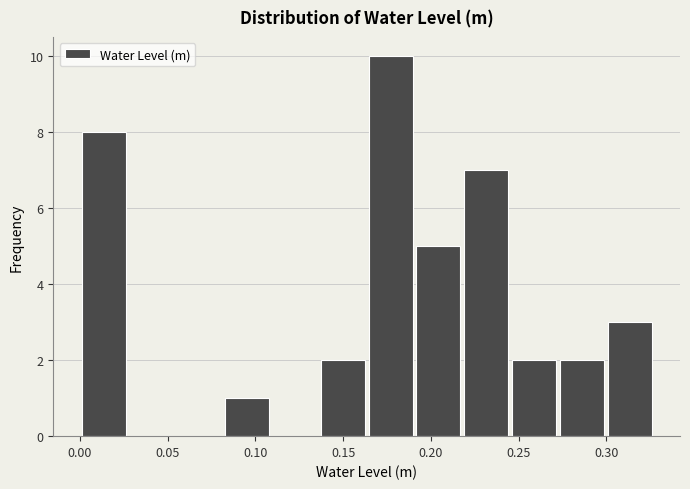

Reading left to right, list every bar in this chart as the range it spans on the x-axis followed by its height. Neither the bar edges nor the heights are printed on the chart, so give them approximately, as read against the axes.

0.000 to 0.025: 8
0.025 to 0.055: 0
0.055 to 0.080: 0
0.080 to 0.110: 1
0.110 to 0.135: 0
0.135 to 0.165: 2
0.165 to 0.190: 10
0.190 to 0.220: 5
0.220 to 0.245: 7
0.245 to 0.270: 2
0.270 to 0.300: 2
0.300 to 0.325: 3